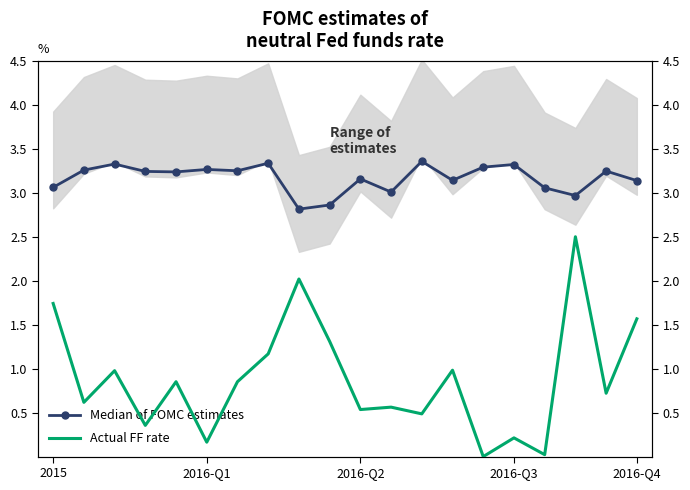

Between 7 and 15, which is larger?

7